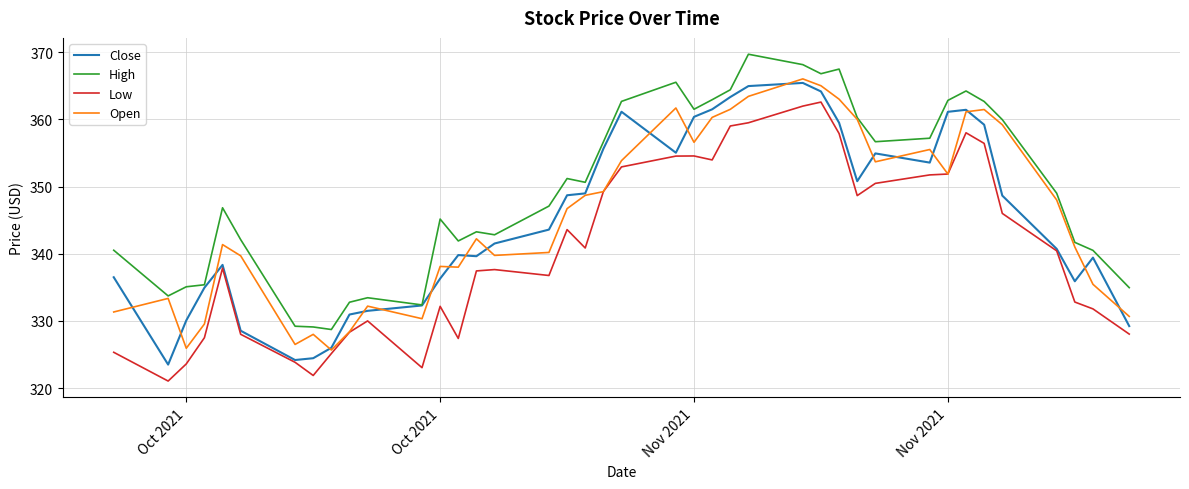

In Low, how many points are lower than both neighbors (excluding endpoints)?

8